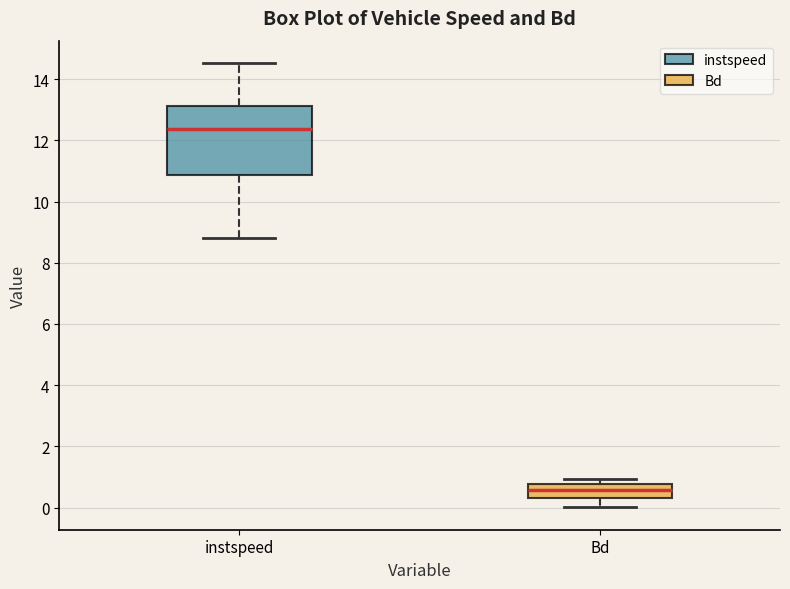

Reading left to right, read every box against the y-axis: the position of its median line, the range the box covers, and the ends of its whiskers. The values are not printed on the chart, so give them approximately, as read against the axis.

instspeed: median 12.4, box 10.8 to 13.2, whiskers 8.8 to 14.6
Bd: median 0.6, box 0.4 to 0.8, whiskers 0.0 to 1.0